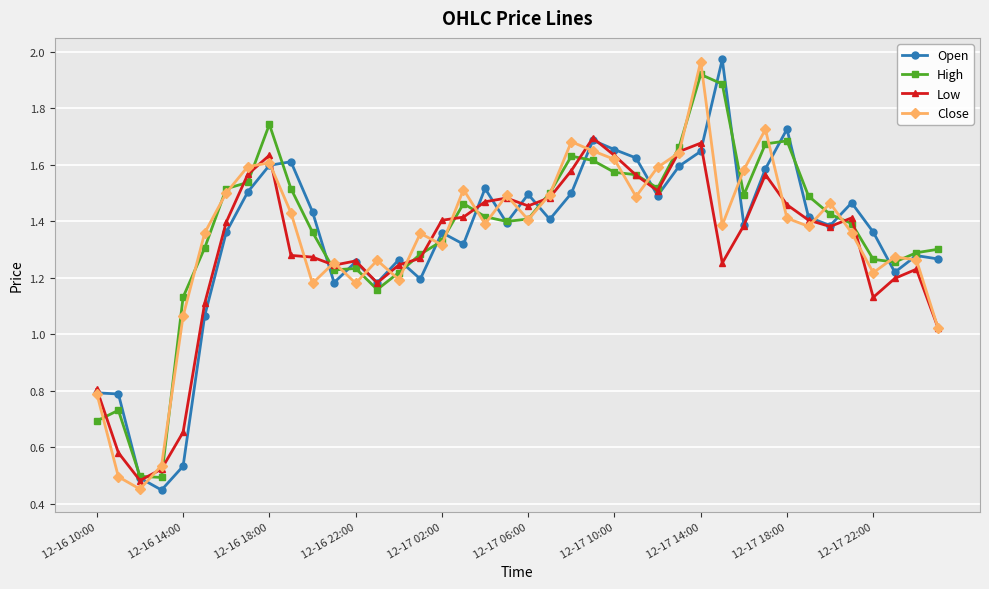

At how many categories does at least one series exceed 1?

36